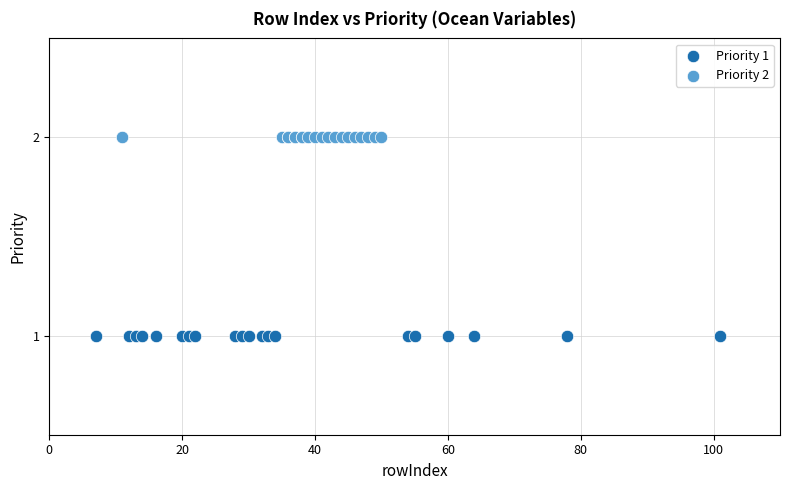

What are all the series names shown in the legend?

Priority 1, Priority 2